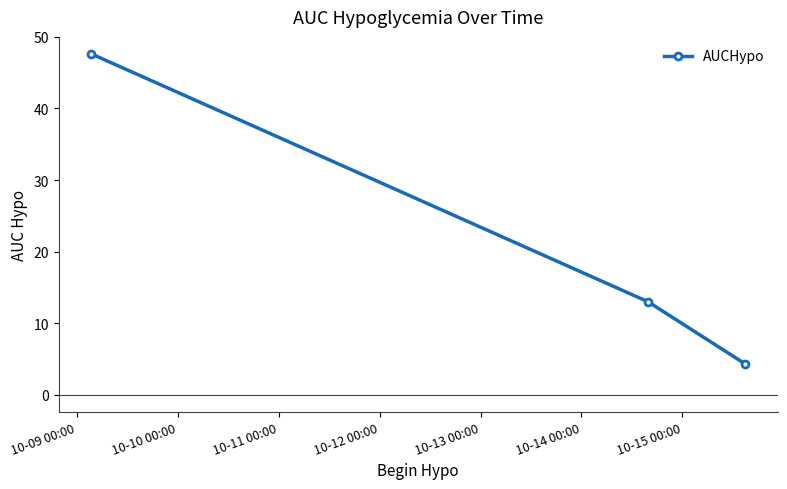

What is the maximum value shown in the chart?

47.6